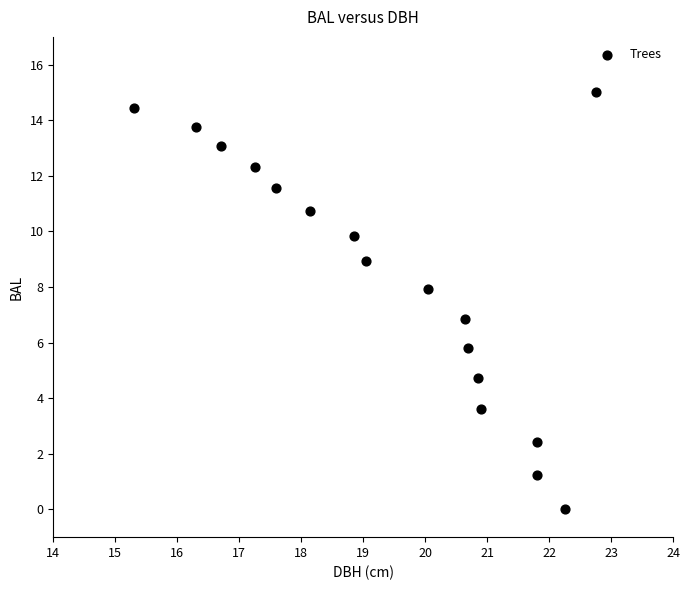

What is the range of X values (max minus min)?

7.4